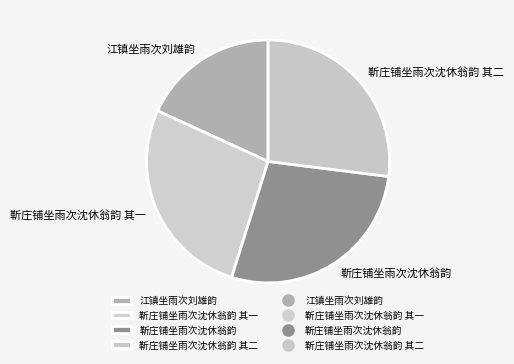

Which slice is the largest?

靳庄铺坐雨次沈休翁韵